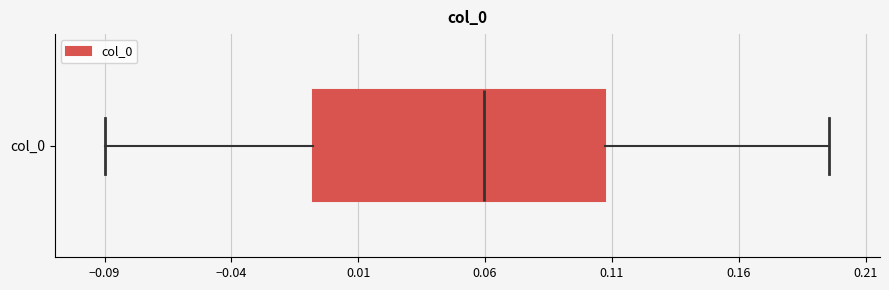

Where is the right edge of the box for col_0 on the x-axis? The values are not printed on the chart, so give them approximately, as read against the axis.

0.105